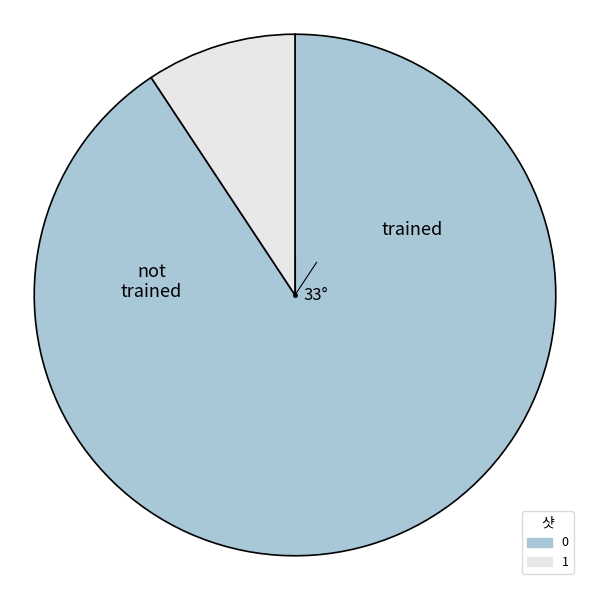

Which slice is the smallest?

1